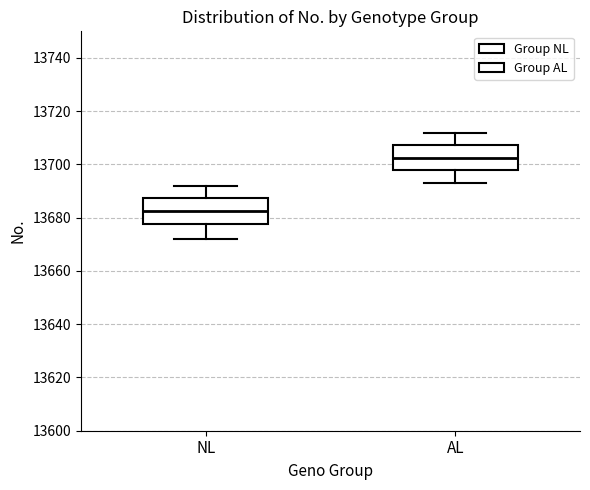

Reading left to right, transcribe this box plot: for each box, give where its median line is, the range the box spans, and where its two whiskers end, as read against the y-axis. The values are not printed on the chart, so give them approximately, as read against the axis.

NL: median 13682, box 13678 to 13688, whiskers 13672 to 13692
AL: median 13702, box 13698 to 13708, whiskers 13694 to 13712